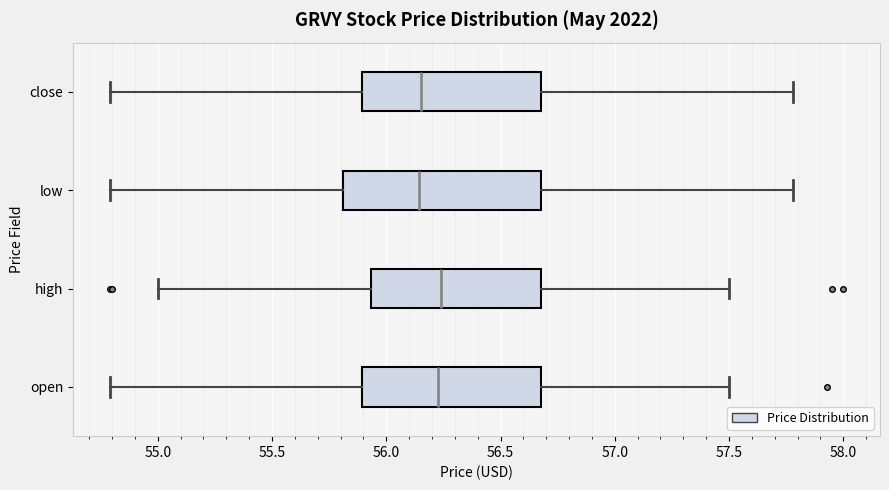

Reading bottom to top, transcribe this box plot: for each box, give where its median line is, the range the box spans, and where its two whiskers end, as read against the x-axis. The values are not printed on the chart, so give them approximately, as read against the axis.

open: median 56.25, box 55.90 to 56.70, whiskers 54.80 to 57.50
high: median 56.25, box 55.95 to 56.70, whiskers 55.00 to 57.50
low: median 56.15, box 55.80 to 56.70, whiskers 54.80 to 57.80
close: median 56.15, box 55.90 to 56.70, whiskers 54.80 to 57.80